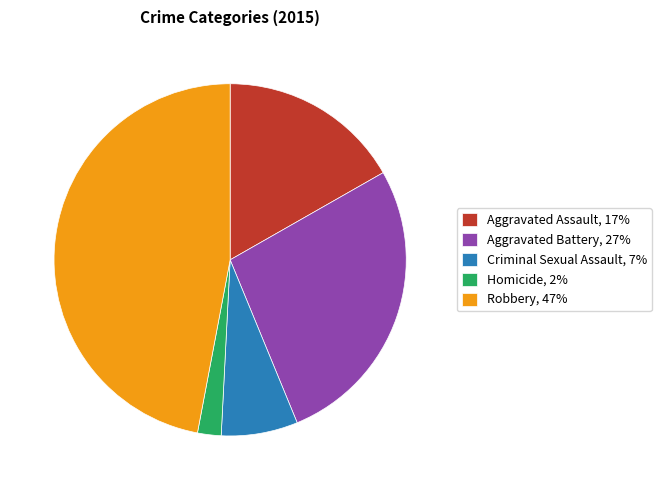

Rank the categories by value from highest to lowest.

Robbery, Aggravated Battery, Aggravated Assault, Criminal Sexual Assault, Homicide